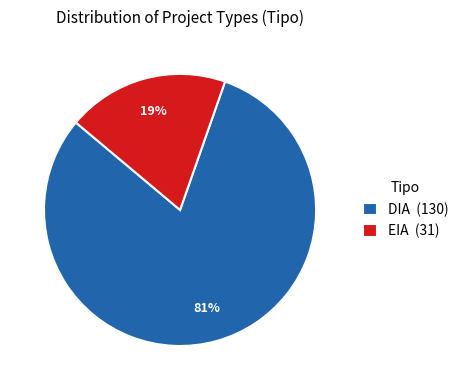

What is the largest slice in the pie chart?

DIA